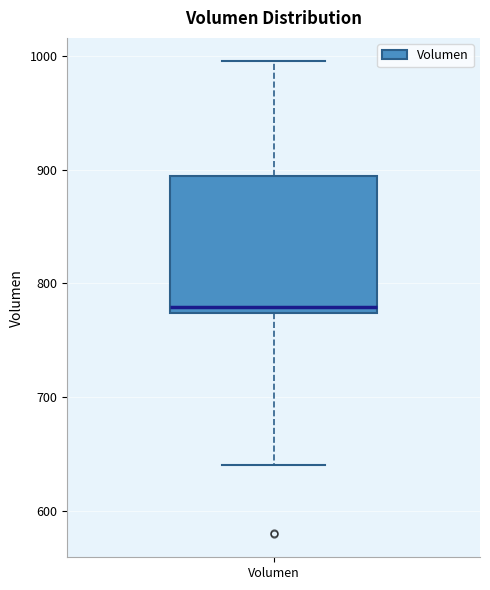

Transcribe this box plot: give where the median line is, the range the box spans, and where the two whiskers end, as read against the y-axis. The values are not printed on the chart, so give them approximately, as read against the axis.

median 780, box 770 to 890, whiskers 640 to 1000